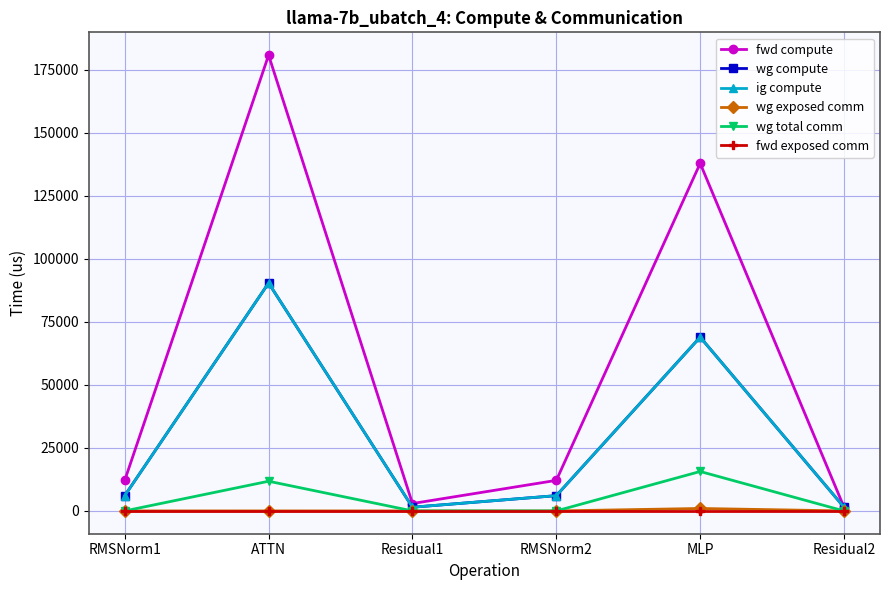

Is this an area chart (filled region under the line)?

No